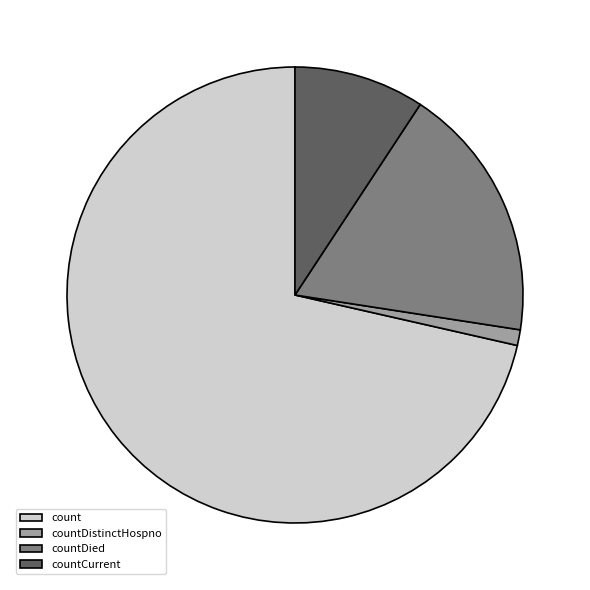

Which has a higher value, countCurrent or countDied?

countDied